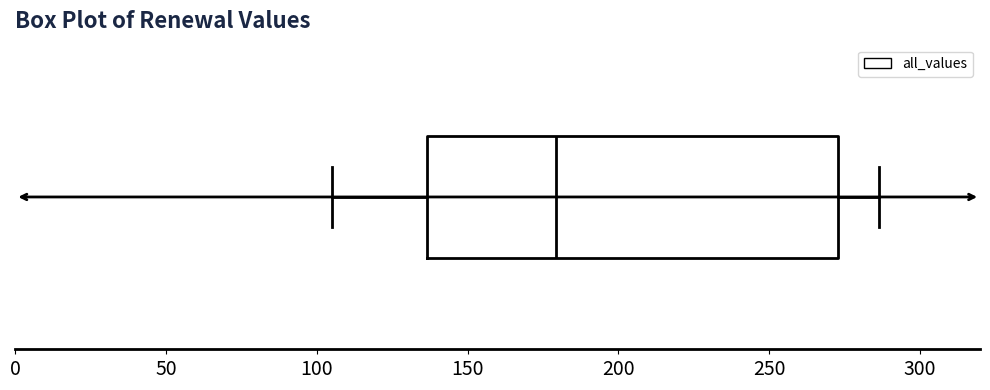

Where is the left edge of the box on the x-axis? The values are not printed on the chart, so give them approximately, as read against the axis.

135